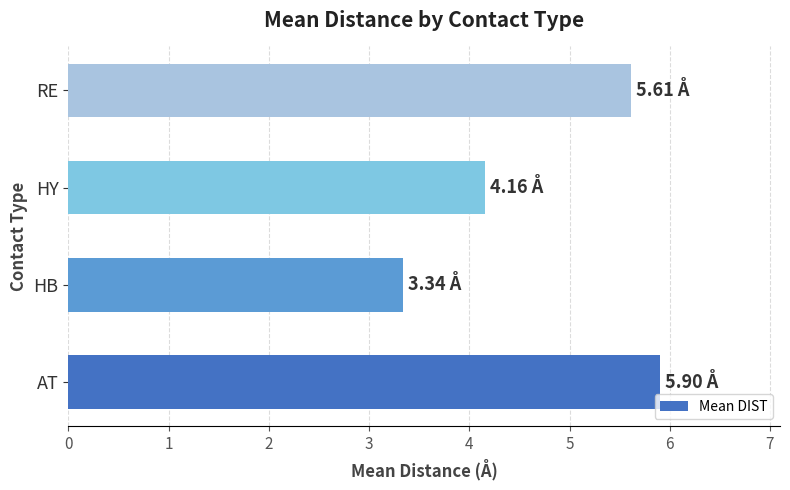

List the labels in order of value, smallest first.

HB, HY, RE, AT